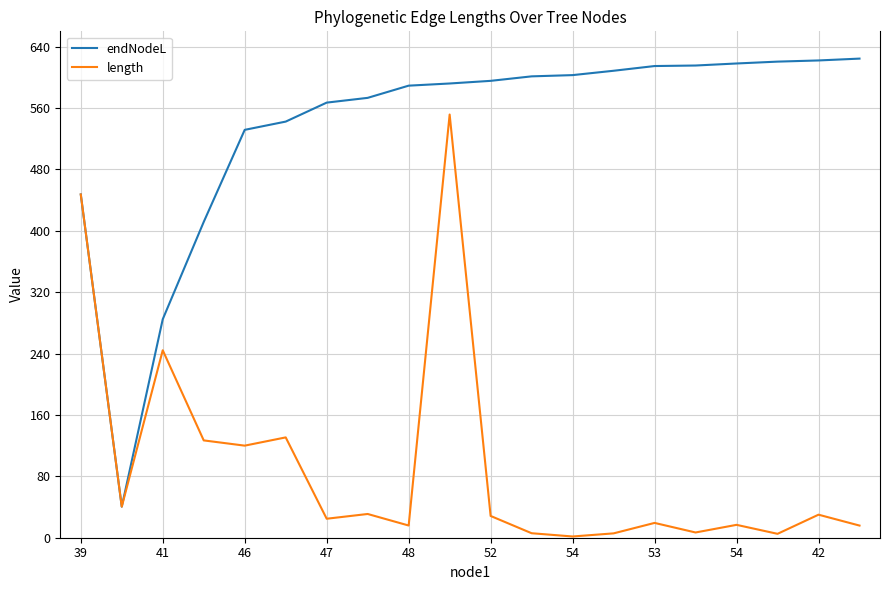

Count the number of data series in this chart.

2